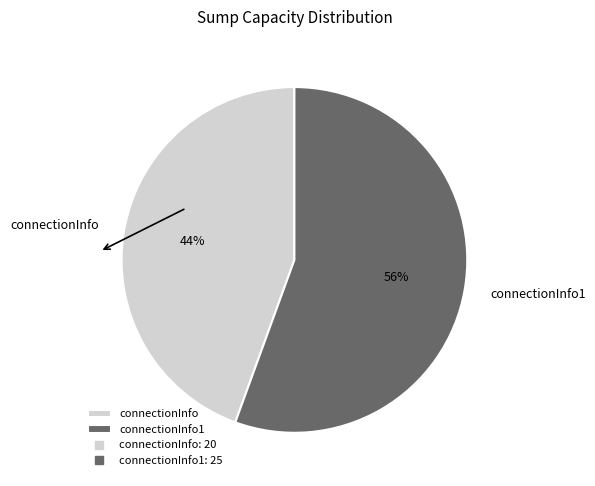

Which category accounts for the majority?

connectionInfo1